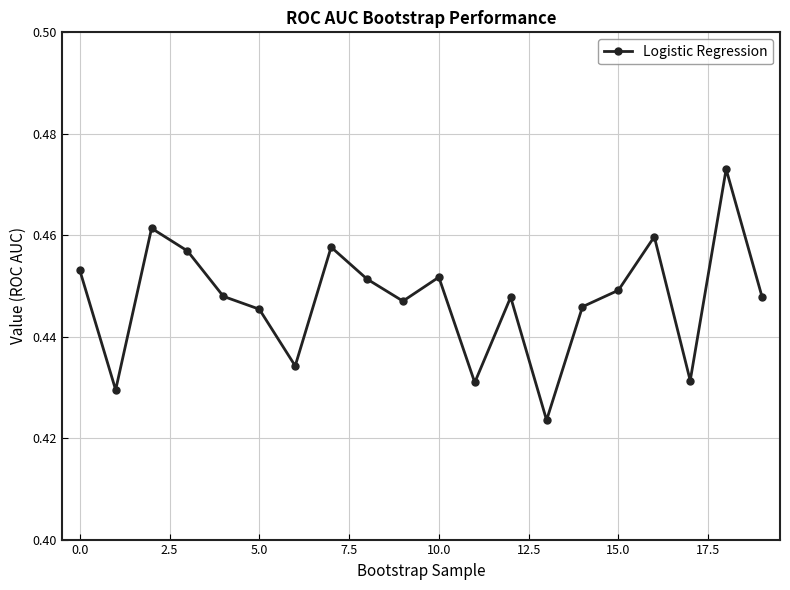

How many points are lower than both their immediate neighbors (excluding endpoints)?

6